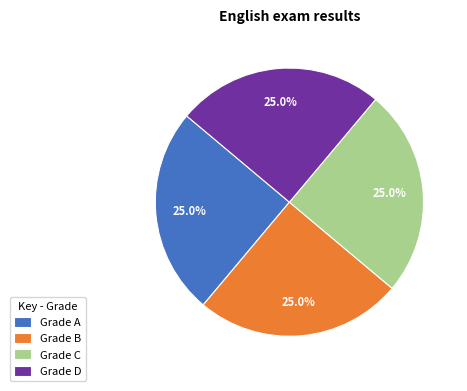

What is the total percentage of Grade C and Grade D?

50.0%